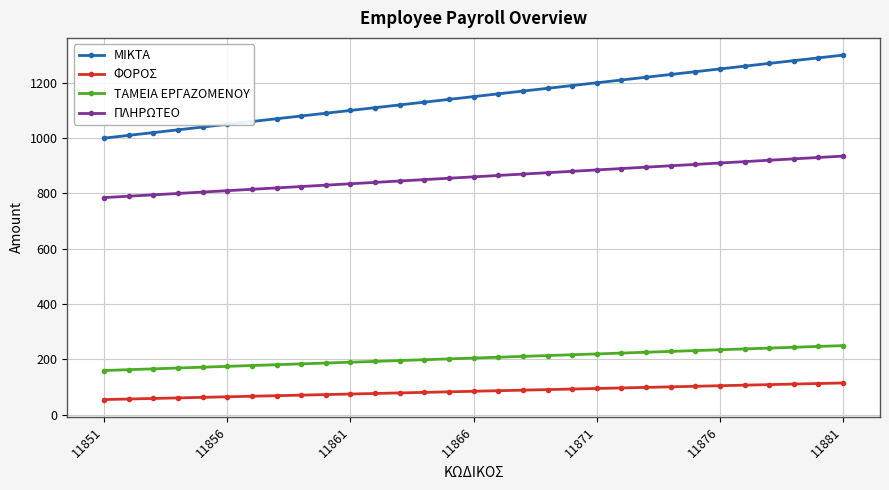

Which series has the largest range (max minus min)?

ΜΙΚΤΑ